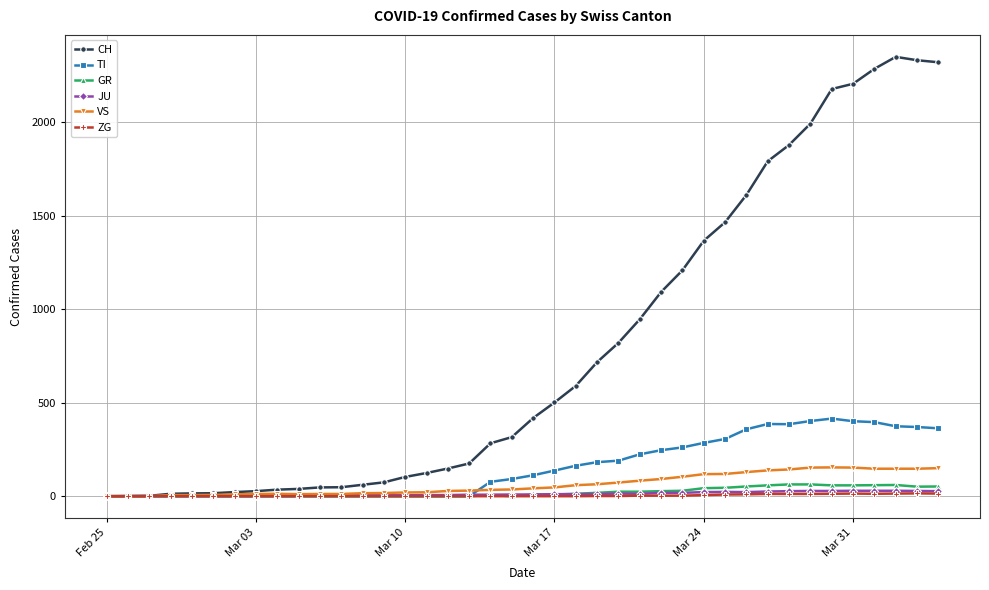

Which series has the largest range (max minus min)?

CH